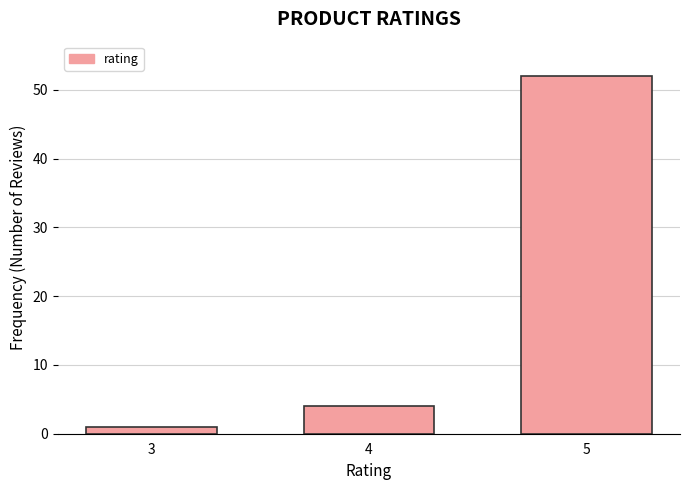

Reading left to right, transcribe all the data shown in this chart.

3=1	4=4	5=52